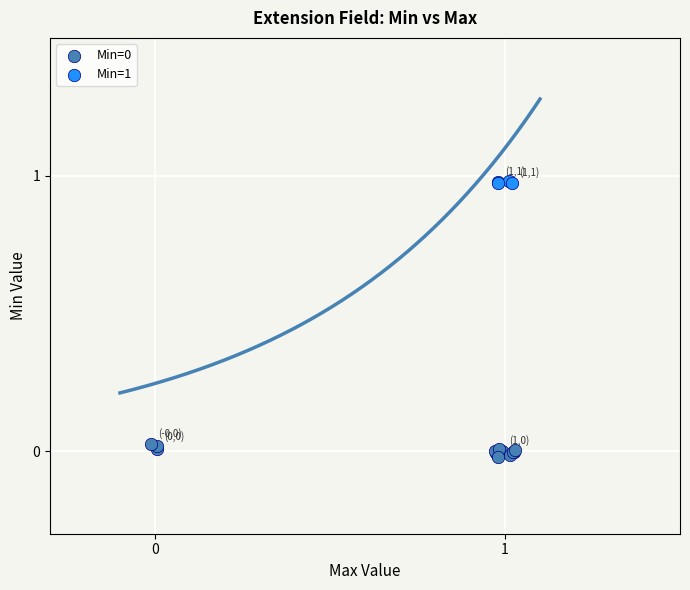

Which series reaches the maximum Y coordinate?

Min=1